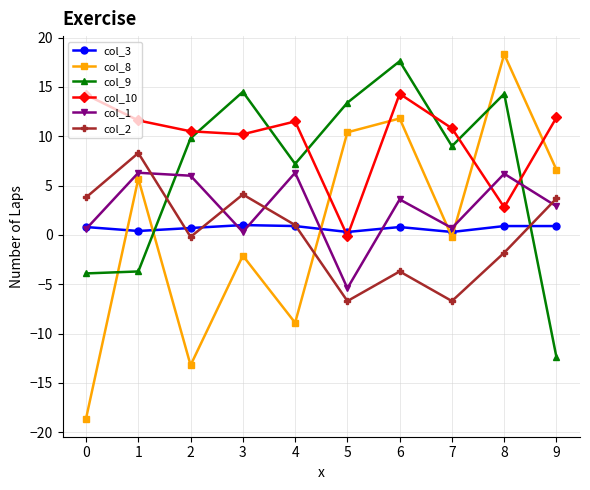

How many lines are shown in the chart?

6